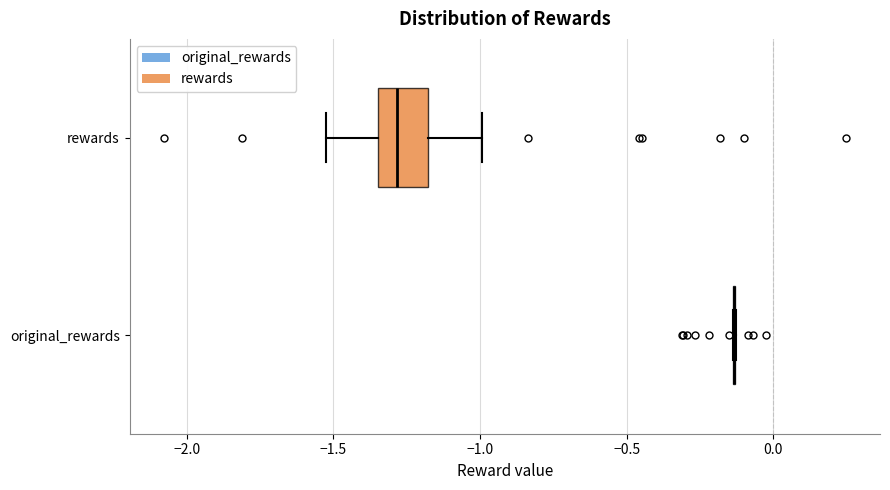

Comparing the boxes themselves (not the whiskers), which one is the widest?

rewards